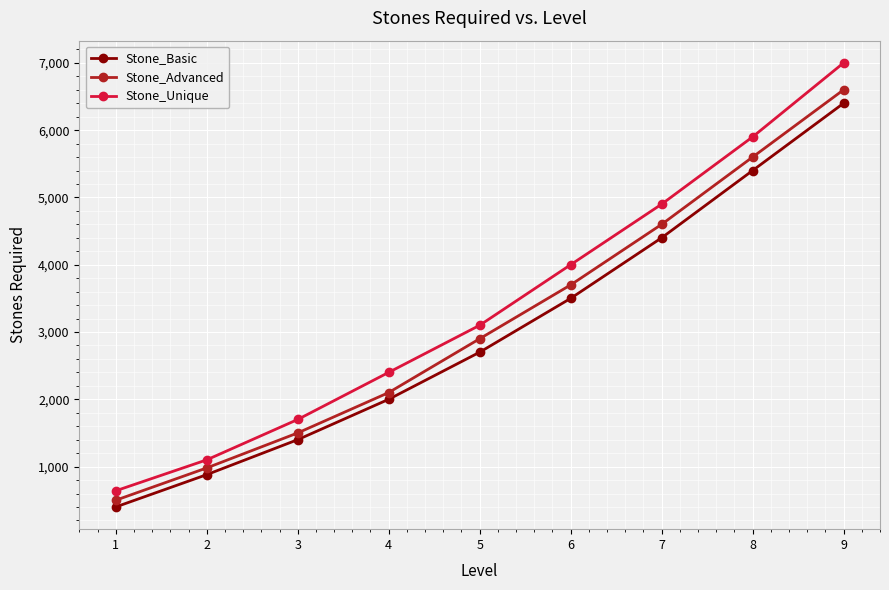

Which category has the lowest value across all series?

1